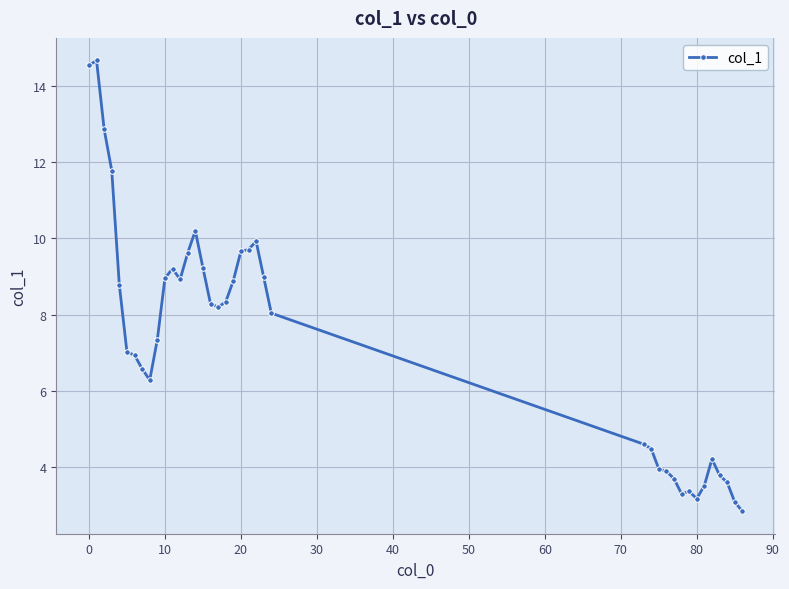

True or false: there are more than 2 points higher than both neighbors.

True